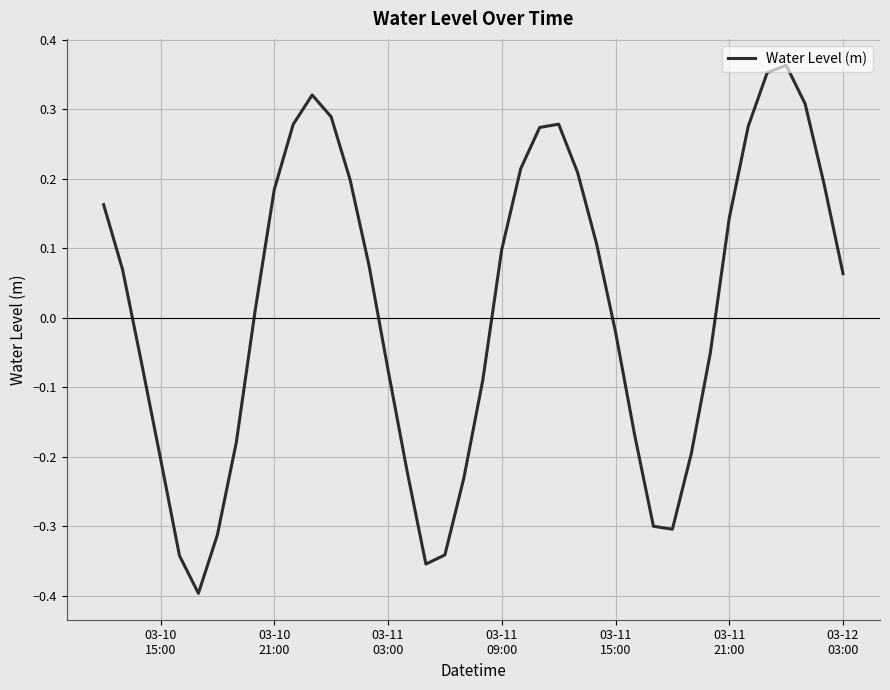

What is the difference between the maximum and minimum values?

0.8